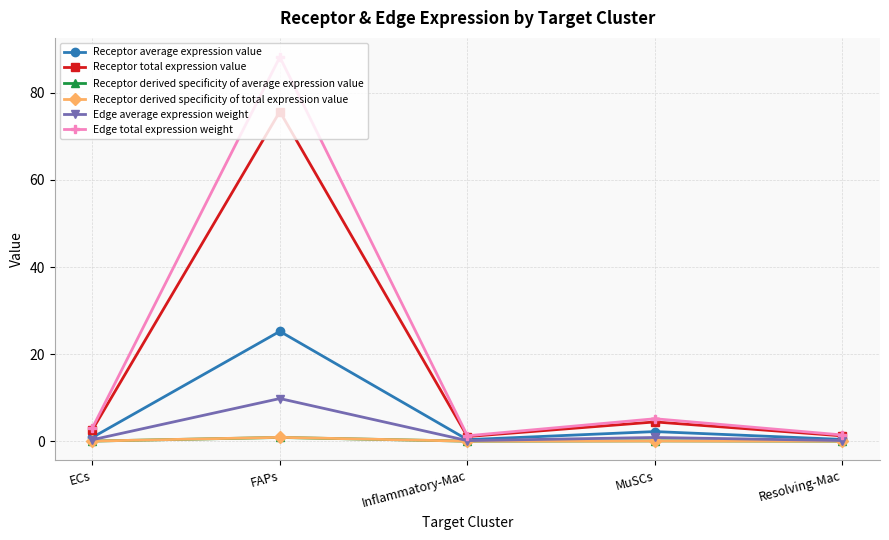

At which label is Receptor total expression value closest to 38?

MuSCs